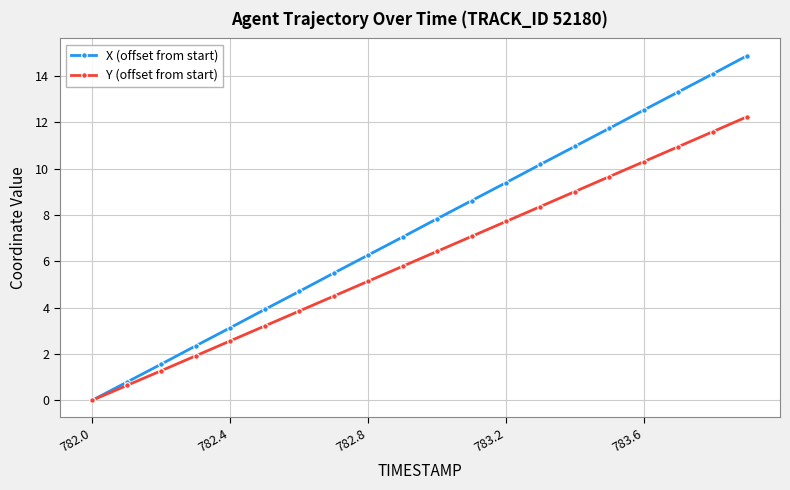

How many data points does each series have?

20